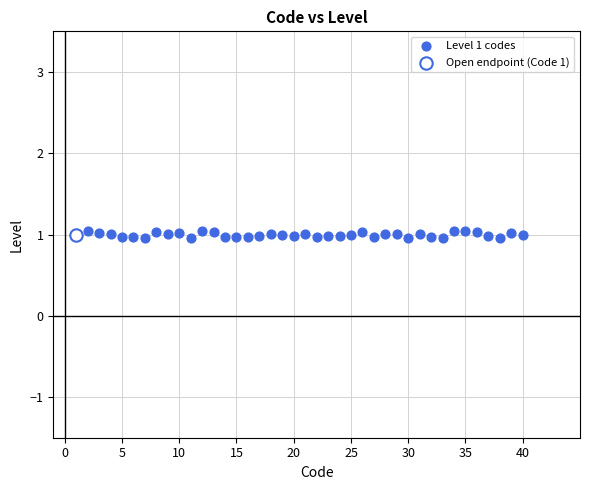

What are all the series names shown in the legend?

Level 1 codes, Open endpoint (Code 1)